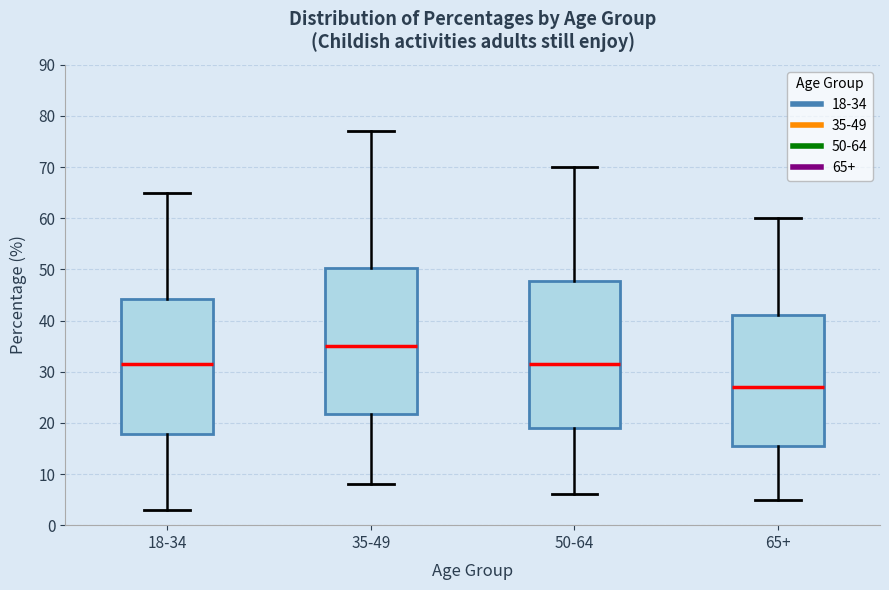

Where does the median line of the box for 50-64 sit on the y-axis? The values are not printed on the chart, so give them approximately, as read against the axis.

32